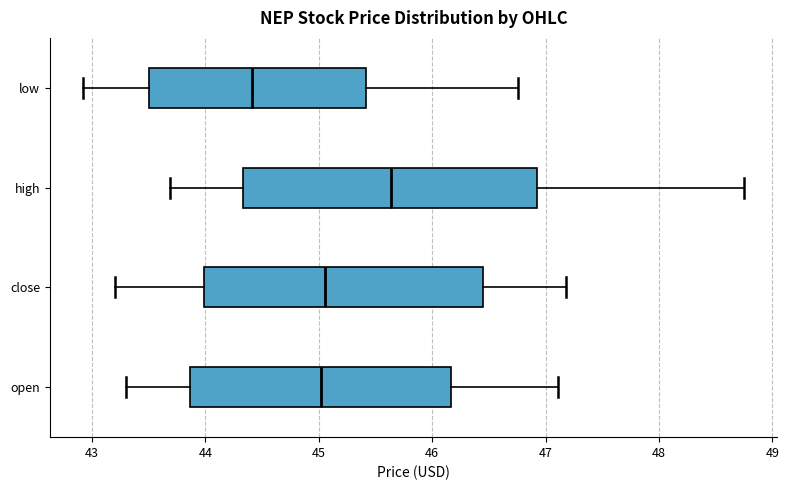

Where is the right edge of the box for low on the x-axis? The values are not printed on the chart, so give them approximately, as read against the axis.

45.4